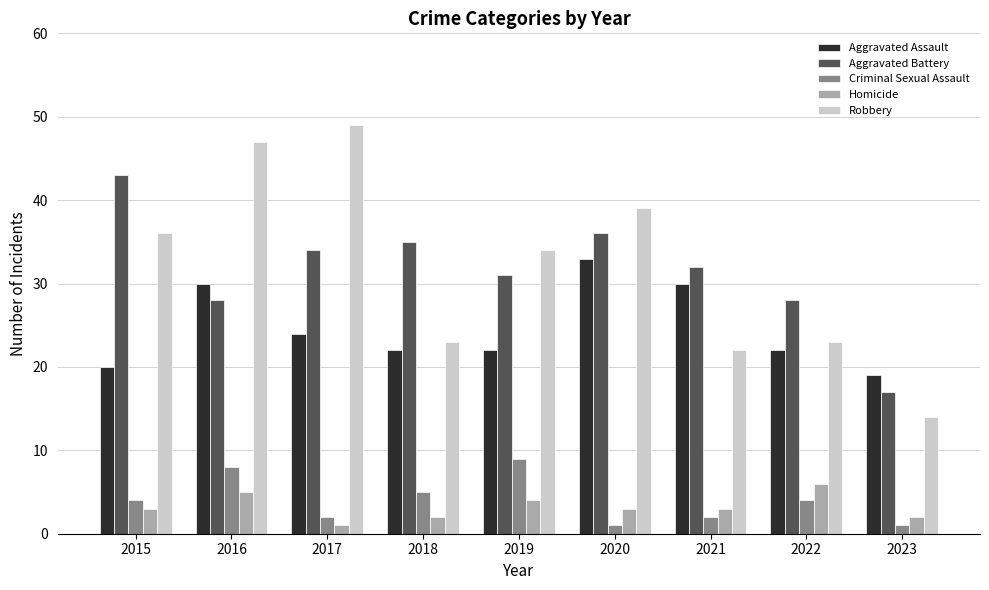

Between 2015 and 2019, which series saw the biggest shift?

Aggravated Battery